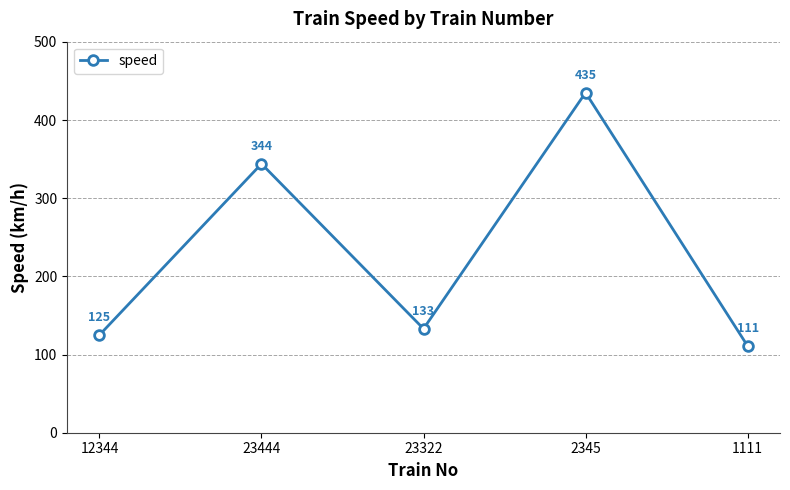

What value does the data have at 23444, to the nearest 50?

350